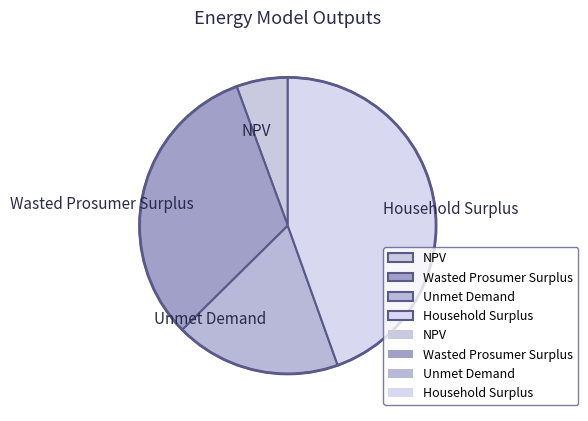

How many slices are in this pie chart?

4